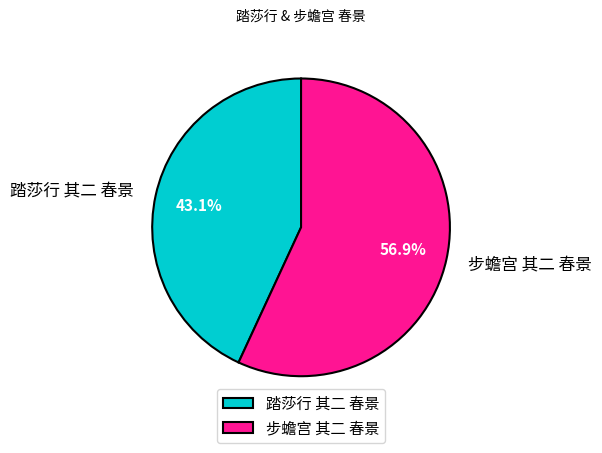

The 步蟾宫 其二 春景 slice represents 57% of the pie. True or false?

True